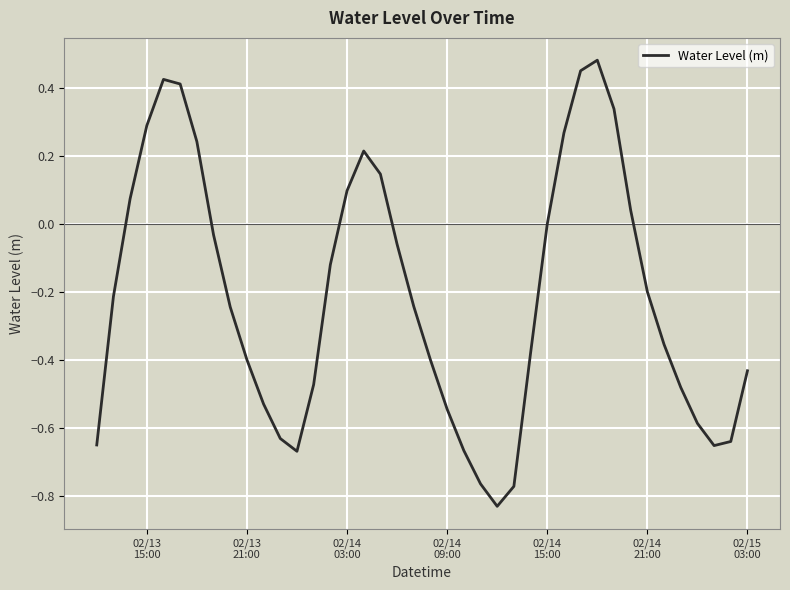

What is the difference between the maximum and minimum values?

1.3